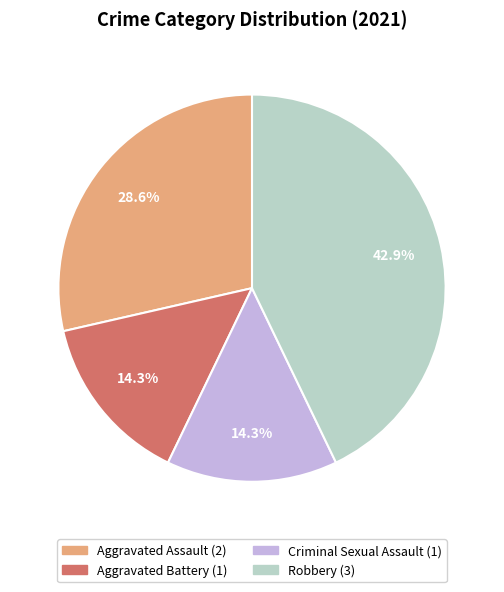

Is Aggravated Battery the majority of the pie?

No